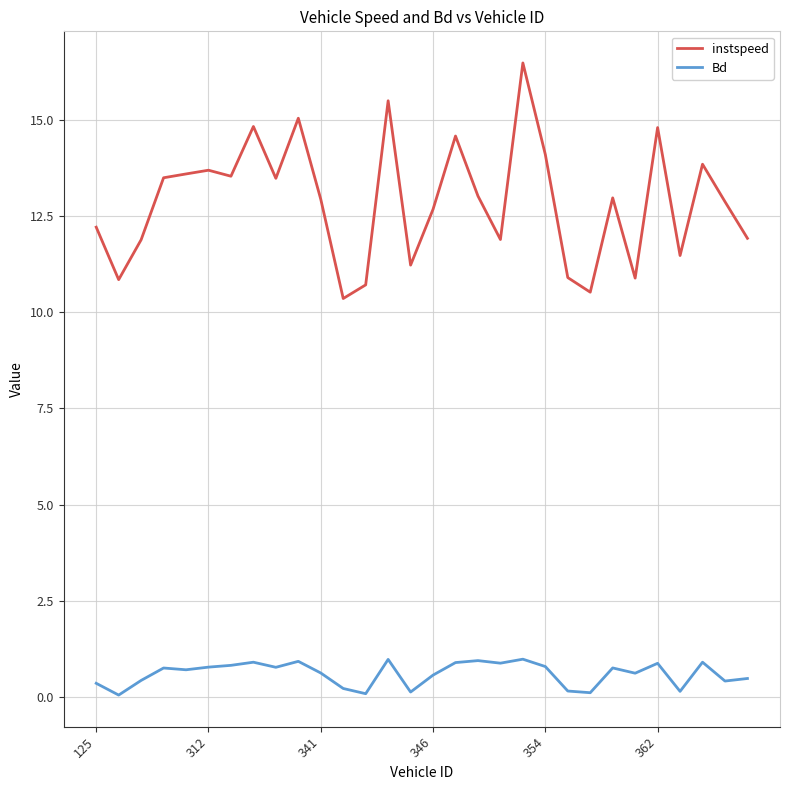

How many distinct data groups are displayed?

2